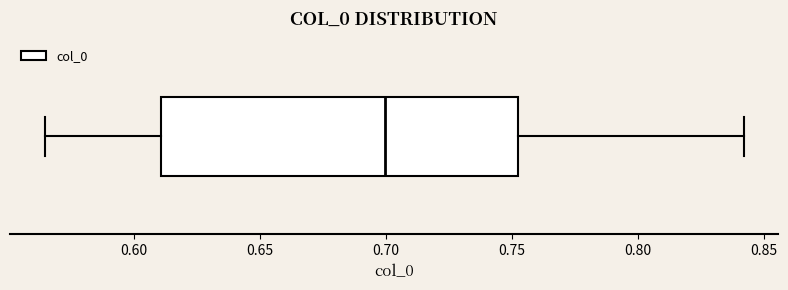

Where is the right edge of the box on the x-axis? The values are not printed on the chart, so give them approximately, as read against the axis.

0.755